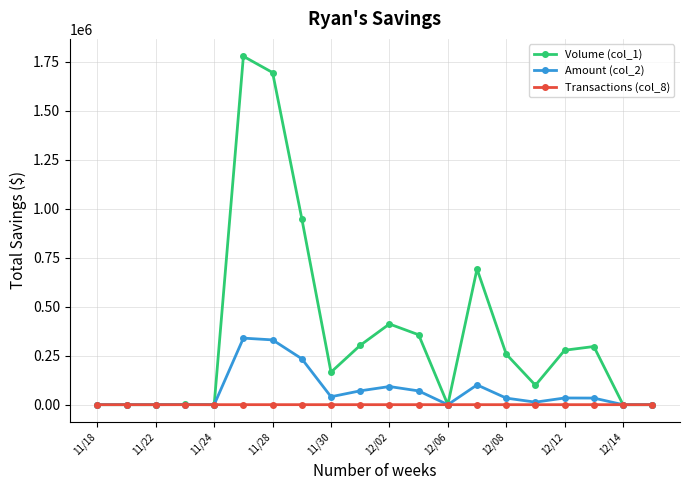

Which series has the widest spread of values?

Volume (col_1)